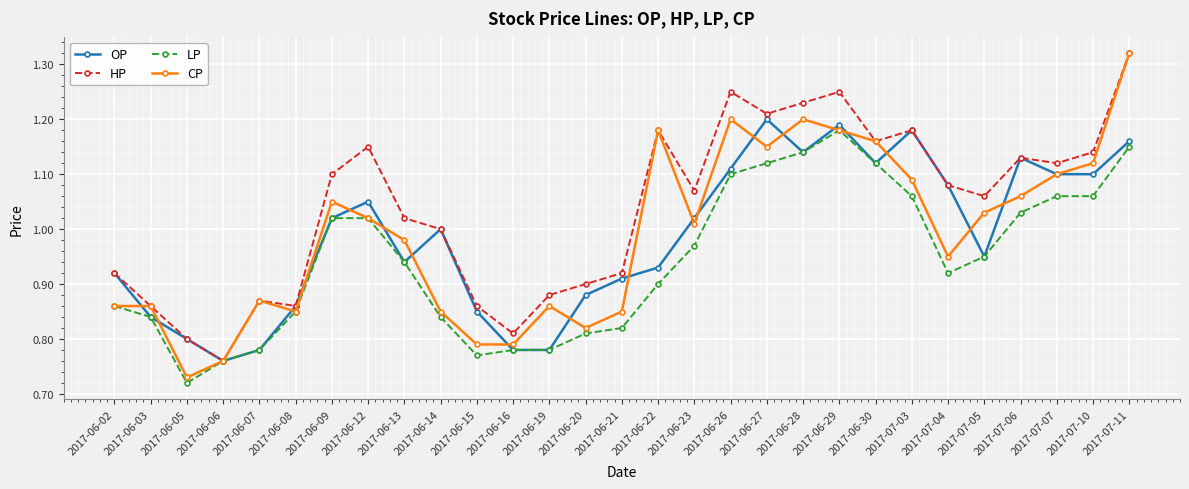

Between 2017-06-15 and 2017-07-06, which series saw the biggest shift?

OP